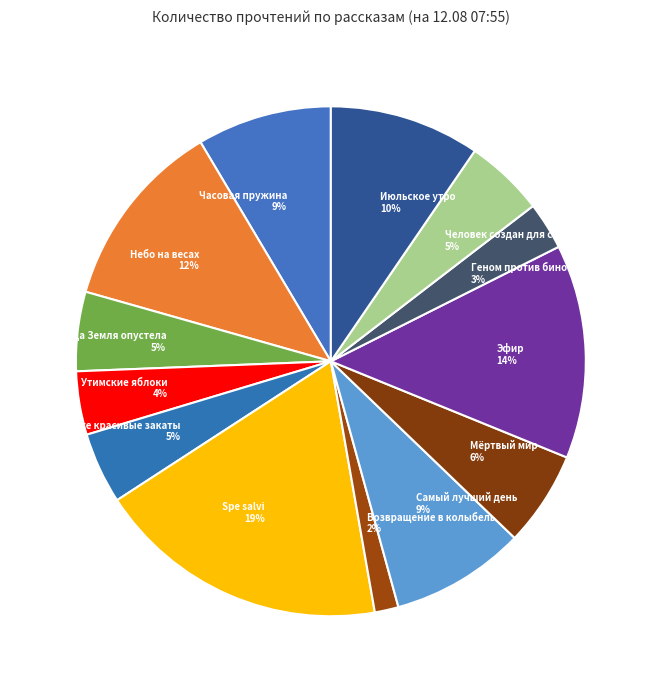

Do День, когда Земля опустела and Возвращение в колыбель together represent more than half of the pie?

No